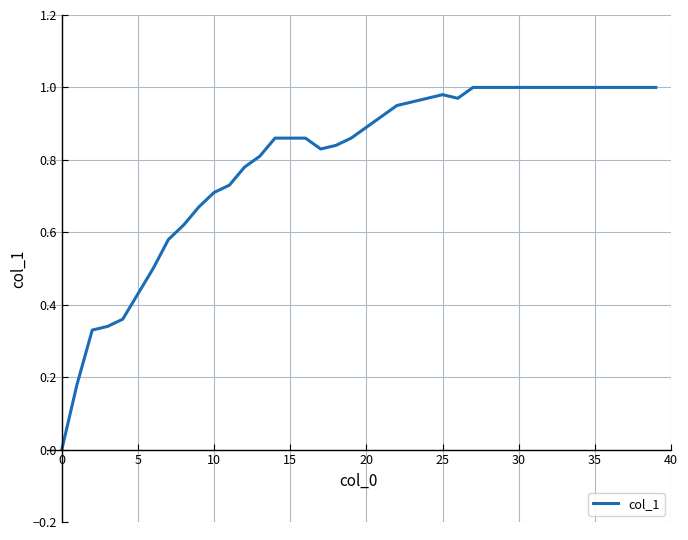

Is this an area chart (filled region under the line)?

No